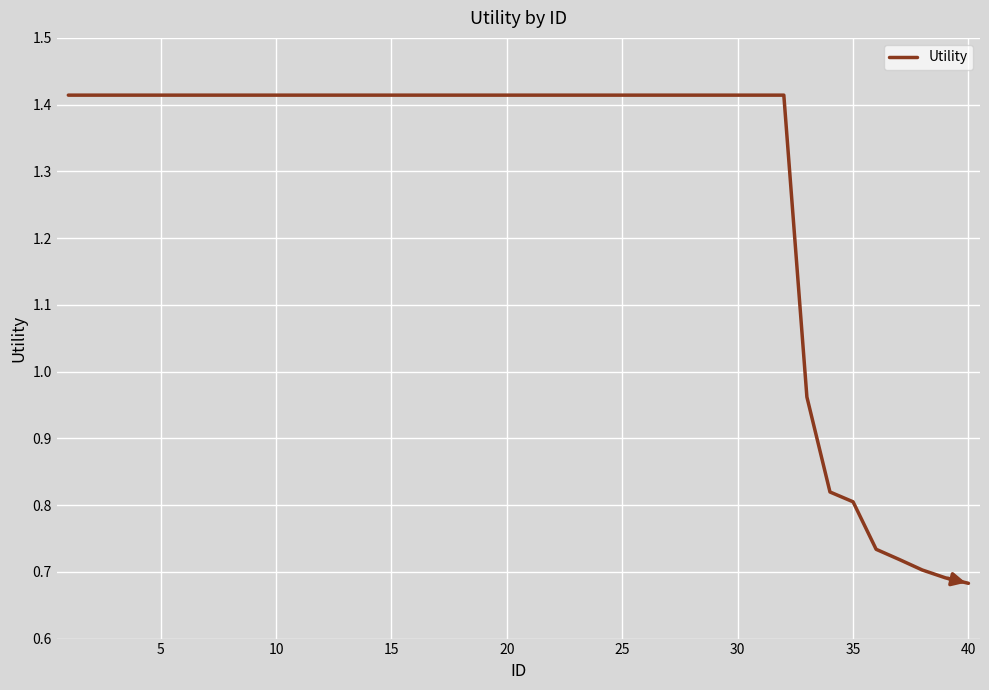

What is the greatest value displayed?

1.4